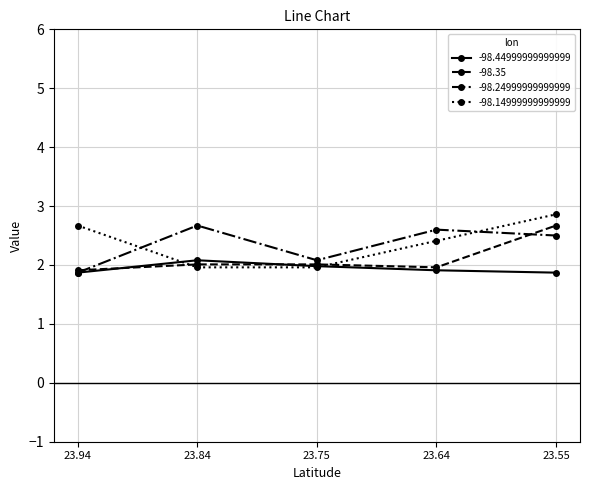

How many data points does each series have?

5